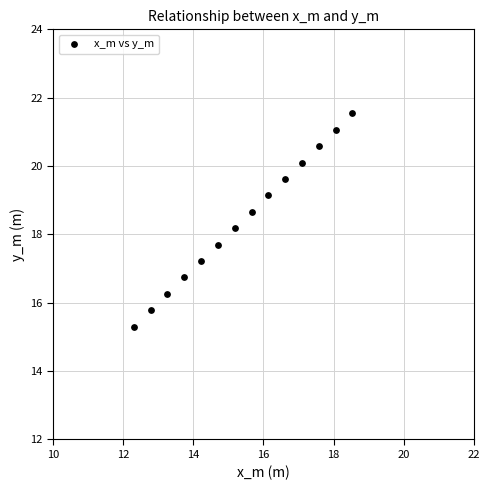

What is the range of Y values (max minus min)?

6.2